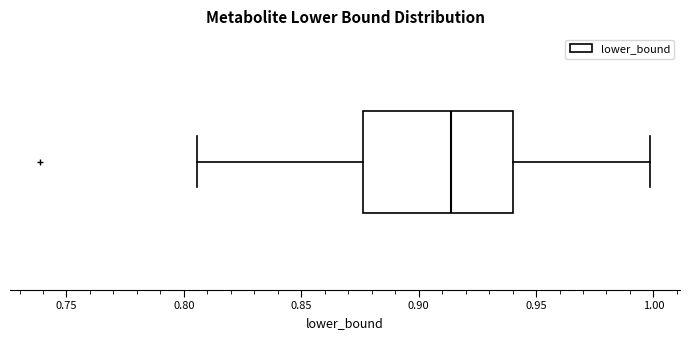

Transcribe this box plot: give where the median line is, the range the box spans, and where the two whiskers end, as read against the x-axis. The values are not printed on the chart, so give them approximately, as read against the axis.

median 0.915, box 0.875 to 0.940, whiskers 0.805 to 1.000